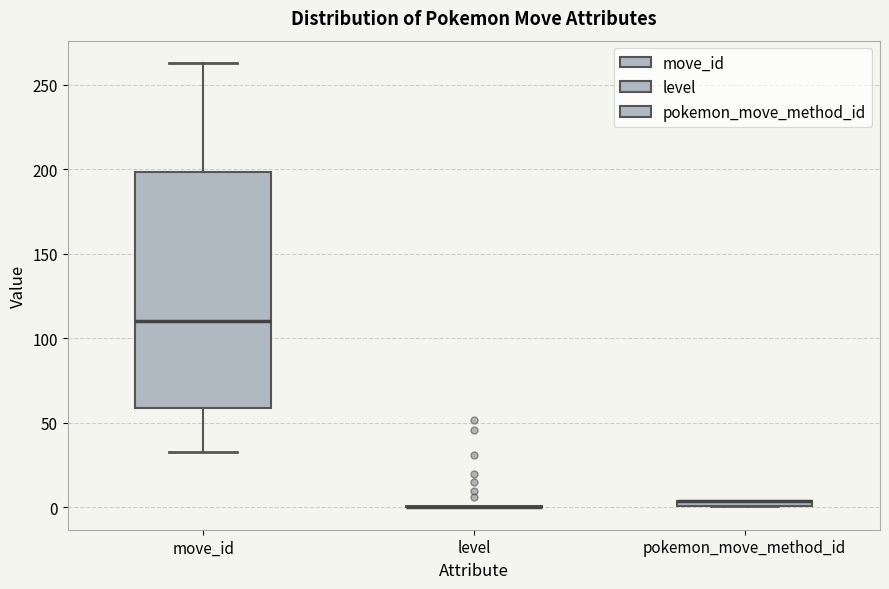

Comparing the boxes themselves (not the whiskers), which one is the tallest?

move_id